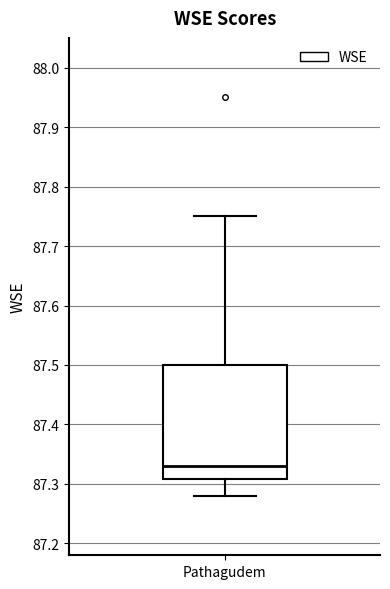

Transcribe this box plot: give where the median line is, the range the box spans, and where the two whiskers end, as read against the y-axis. The values are not printed on the chart, so give them approximately, as read against the axis.

median 87.33, box 87.31 to 87.50, whiskers 87.28 to 87.75